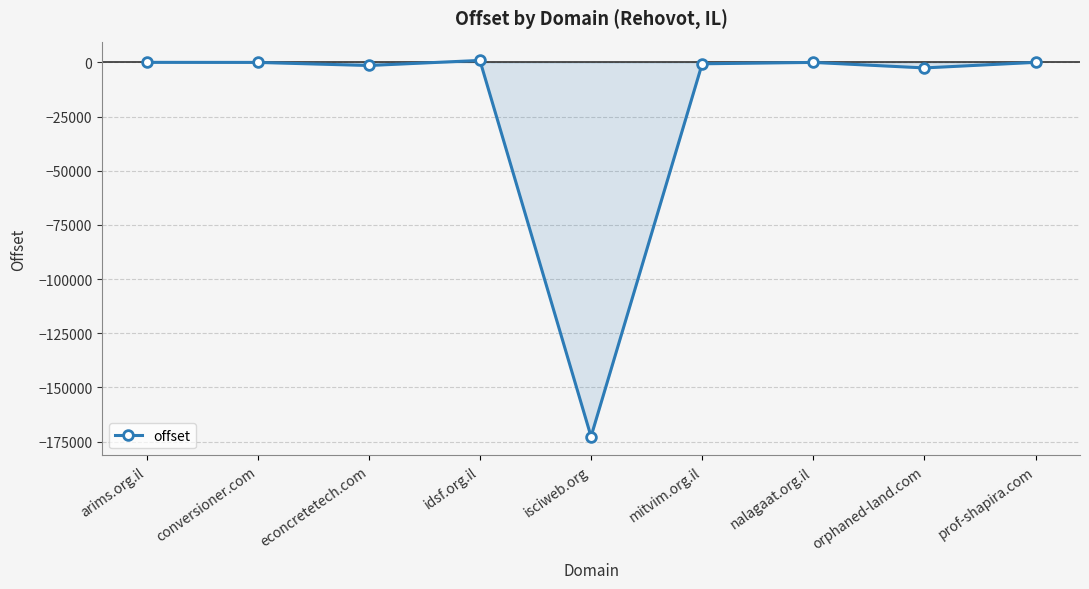

What is the difference between the maximum and minimum values?

173541